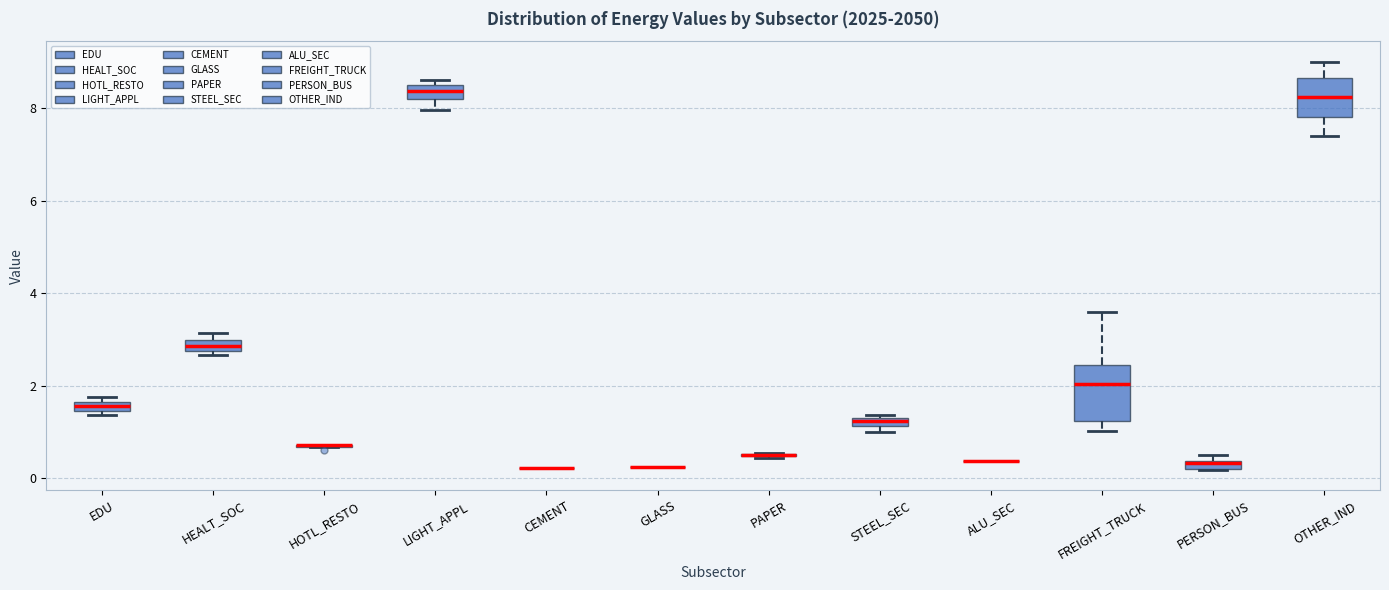

Comparing the boxes themselves (not the whiskers), which one is the tallest?

FREIGHT_TRUCK